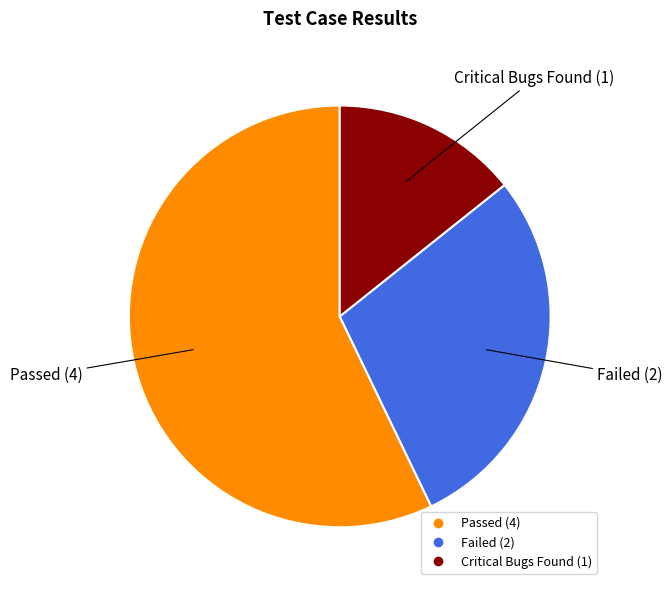

Is it true that Critical Bugs Found is 14% of the pie?

True